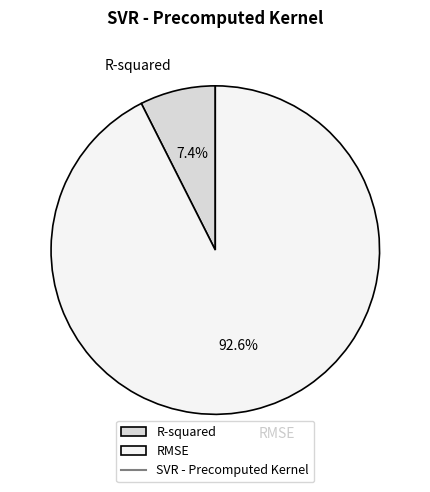

Does R-squared account for over 50% of the chart?

No